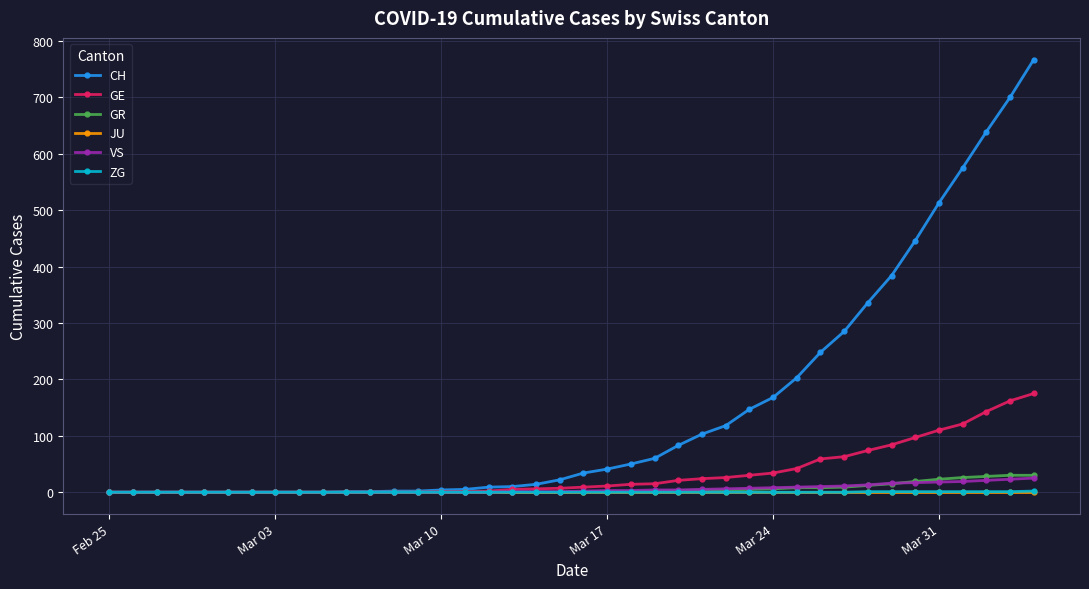

Which series has the widest spread of values?

CH